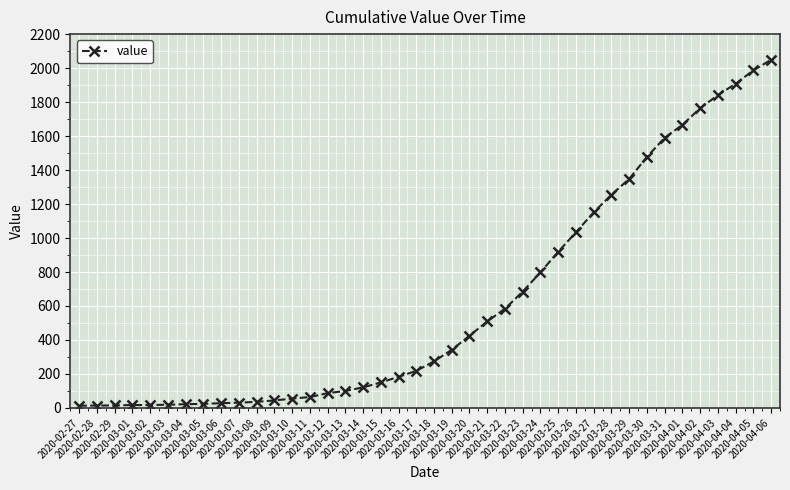

What is the difference between the maximum and minimum values?

2036